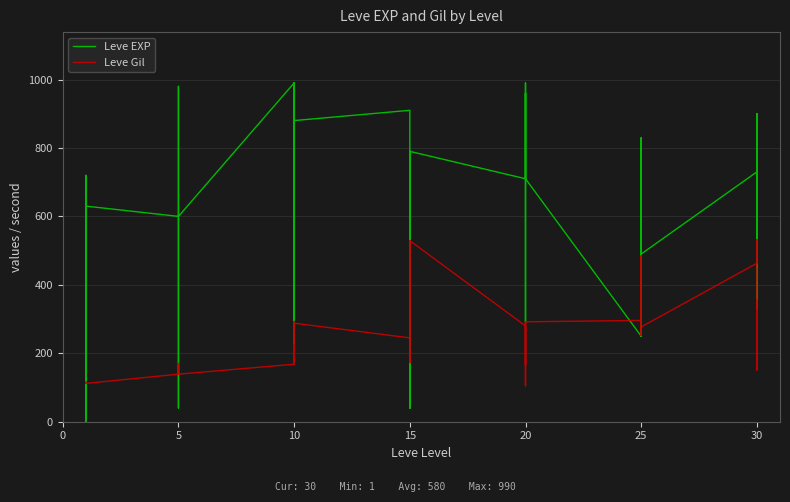

True or false: Leve EXP and Leve Gil intersect in this chart.

True